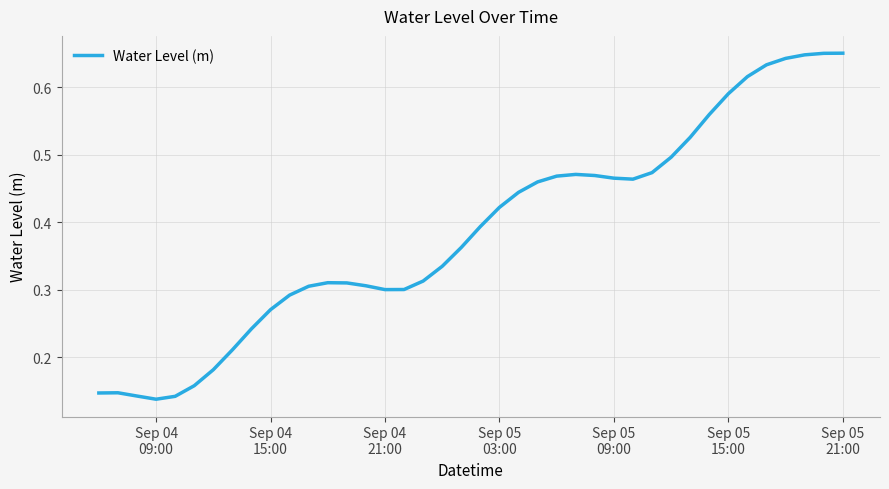

What is the average value?

0.4